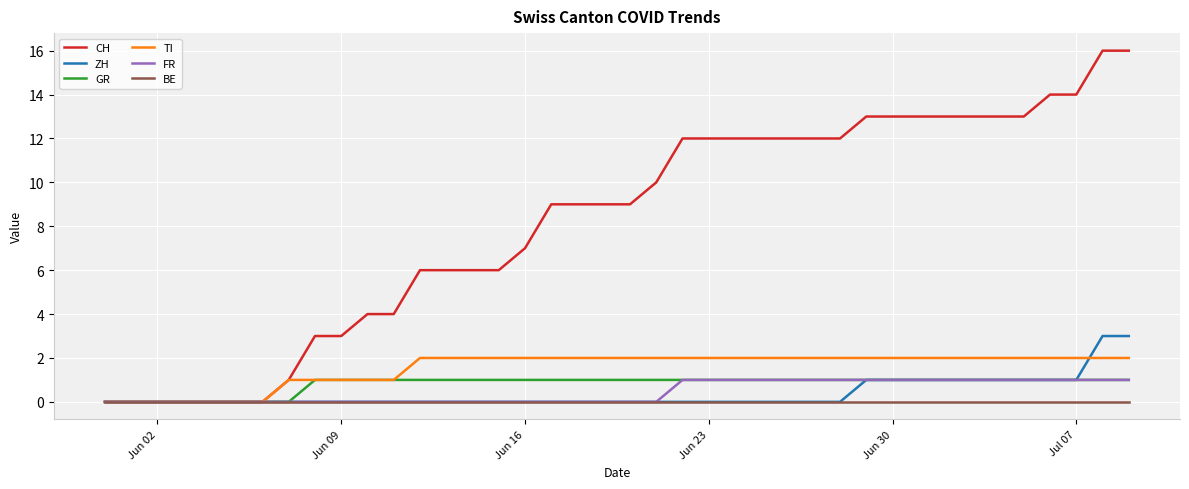

Reading left to right, what are all the values shown in this chart?

CH: 0	0	0	0	0	0	0	1	3	3	4	4	6	6	6	6	7	9	9	9	9	10	12	12	12	12	12	12	12	13	13	13	13	13	13	13	14	14	16	16
ZH: 0	0	0	0	0	0	0	0	0	0	0	0	0	0	0	0	0	0	0	0	0	0	0	0	0	0	0	0	0	1	1	1	1	1	1	1	1	1	3	3
GR: 0	0	0	0	0	0	0	0	1	1	1	1	1	1	1	1	1	1	1	1	1	1	1	1	1	1	1	1	1	1	1	1	1	1	1	1	1	1	1	1
TI: 0	0	0	0	0	0	0	1	1	1	1	1	2	2	2	2	2	2	2	2	2	2	2	2	2	2	2	2	2	2	2	2	2	2	2	2	2	2	2	2
FR: 0	0	0	0	0	0	0	0	0	0	0	0	0	0	0	0	0	0	0	0	0	0	1	1	1	1	1	1	1	1	1	1	1	1	1	1	1	1	1	1
BE: 0	0	0	0	0	0	0	0	0	0	0	0	0	0	0	0	0	0	0	0	0	0	0	0	0	0	0	0	0	0	0	0	0	0	0	0	0	0	0	0